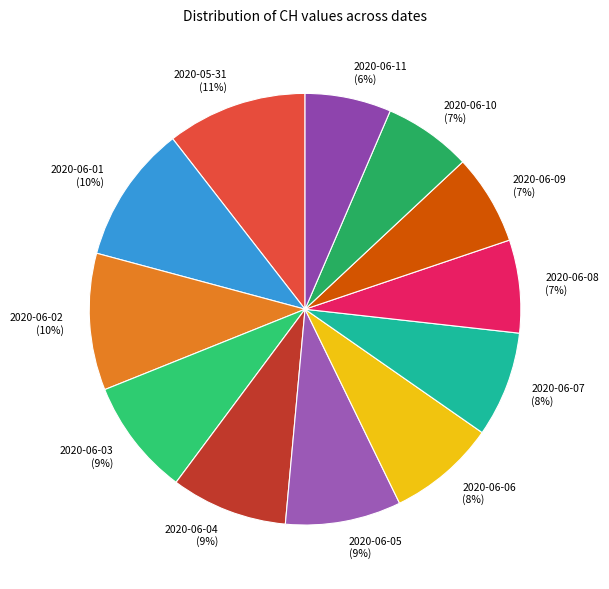

Combined, do 2020-06-05 and 2020-06-01 account for over 50%?

No